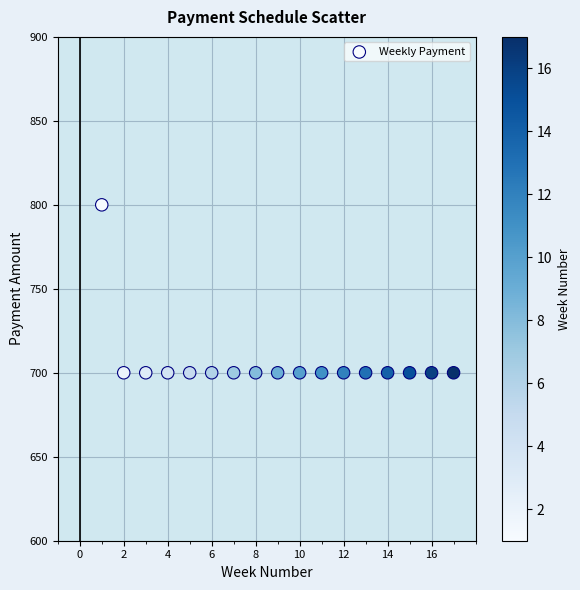

What is the range of Y values (max minus min)?

100